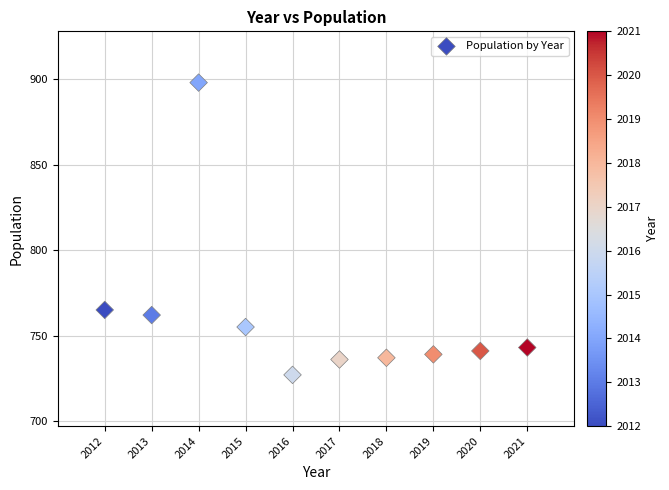

What is the range of X values (max minus min)?

9